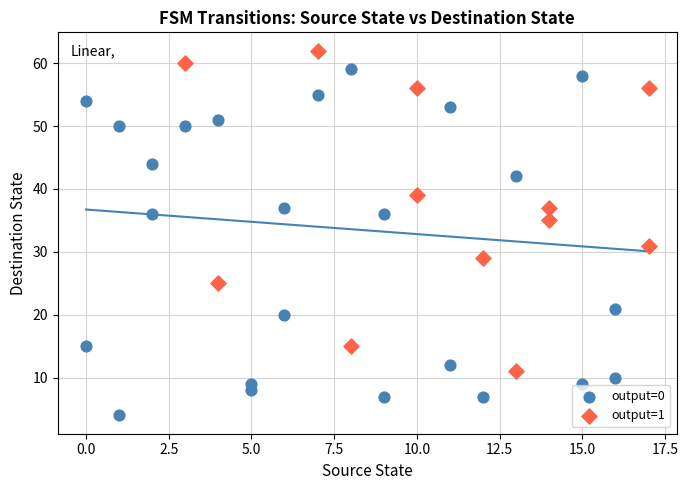

Which series contains the highest Y value?

output=1